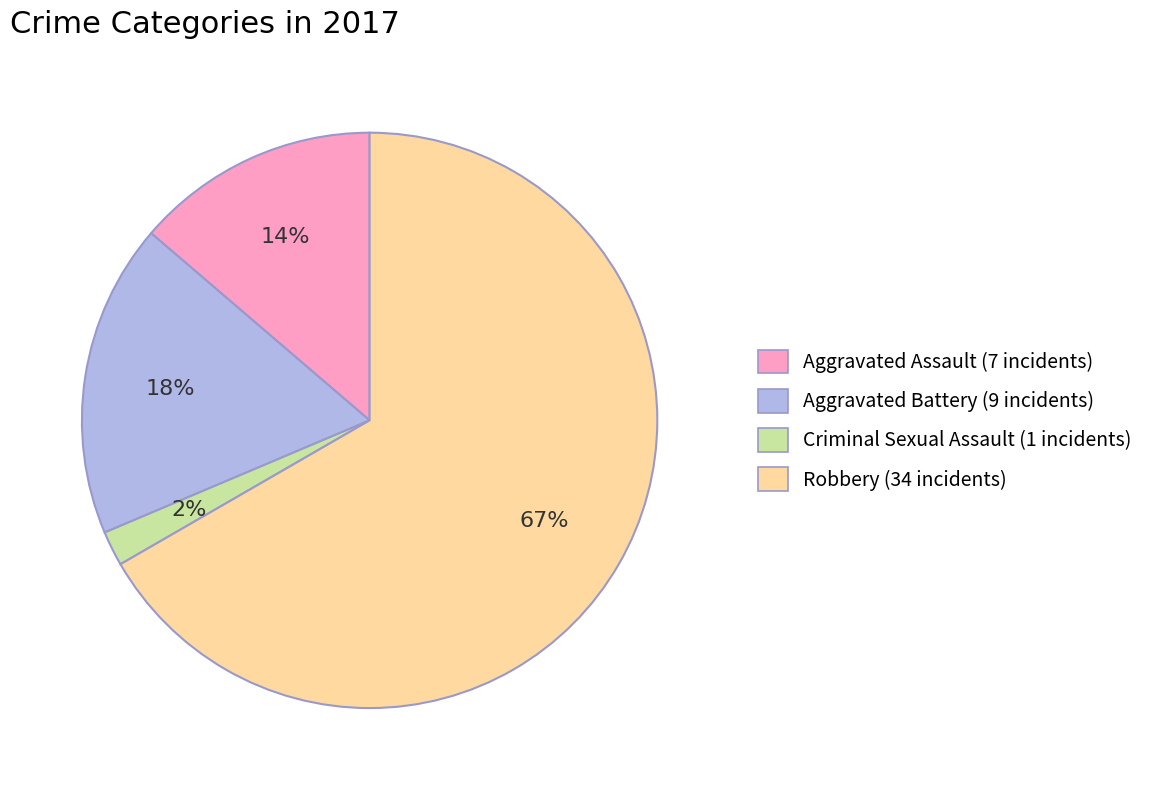

To the nearest percent, what is the average slice percentage?

25%